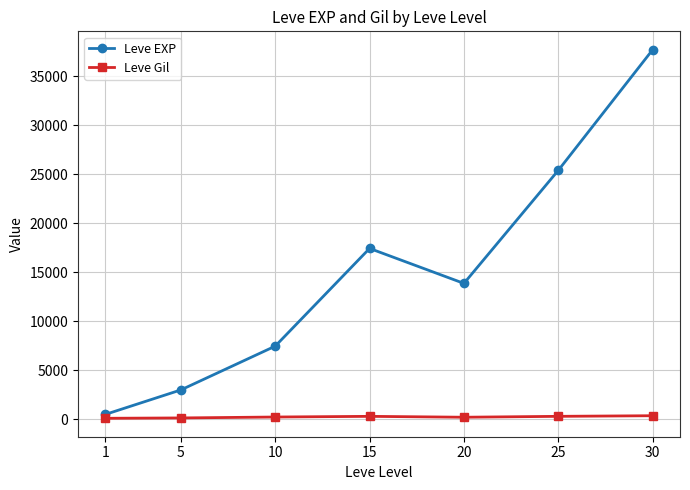

At which category does Leve EXP reach its first local valley?

20